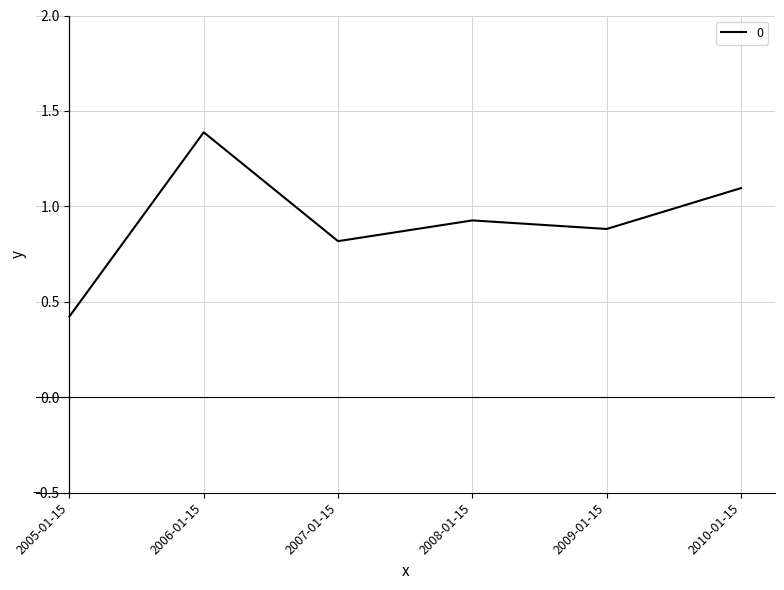

What is the maximum value shown in the chart?

1.4